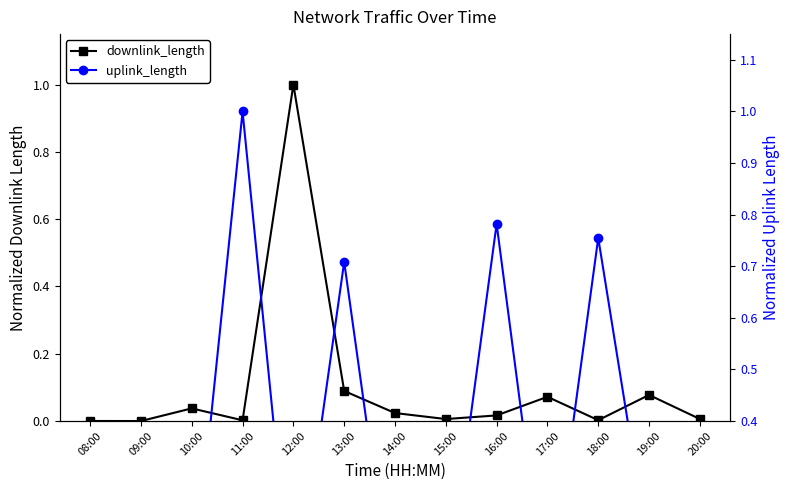

The value of downlink_length at 14:00 is 0.0. True or false?

False